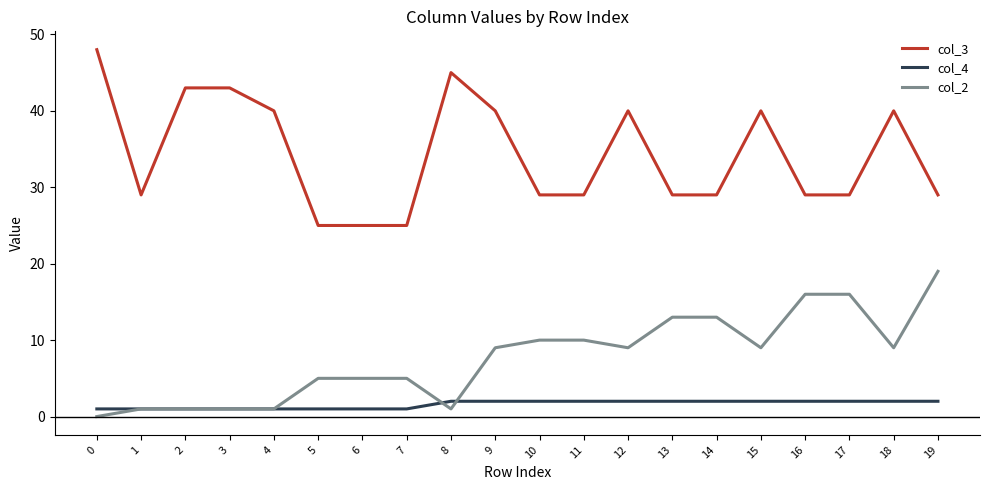

Is it true that col_2 equals 1 at 4?

True